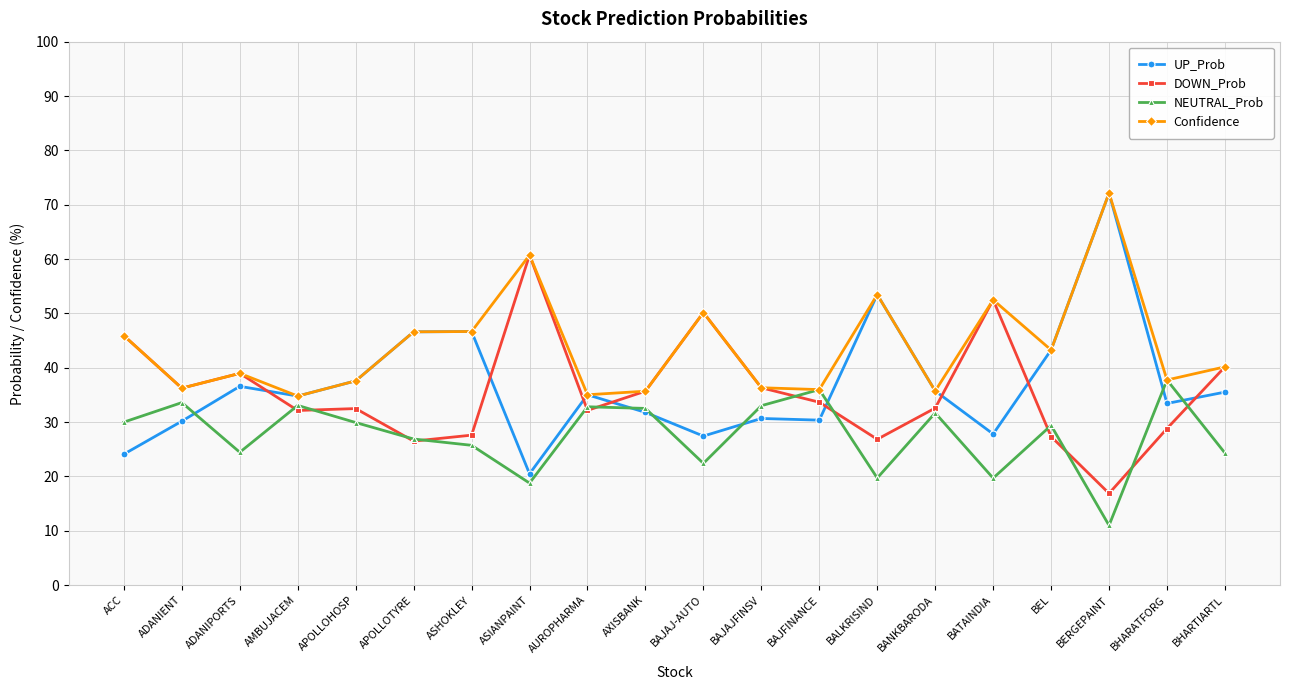

What is the difference between the highest and lowest values at BALKRISIND?

33.8